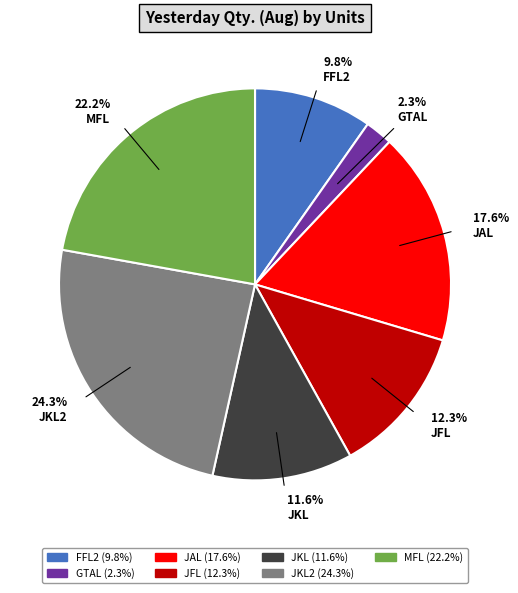

Is there any slice that represents more than half of the pie?

No